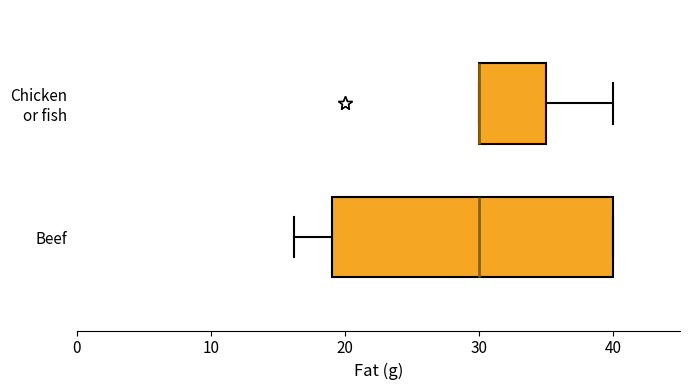

Comparing the boxes themselves (not the whiskers), which one is the widest?

Beef